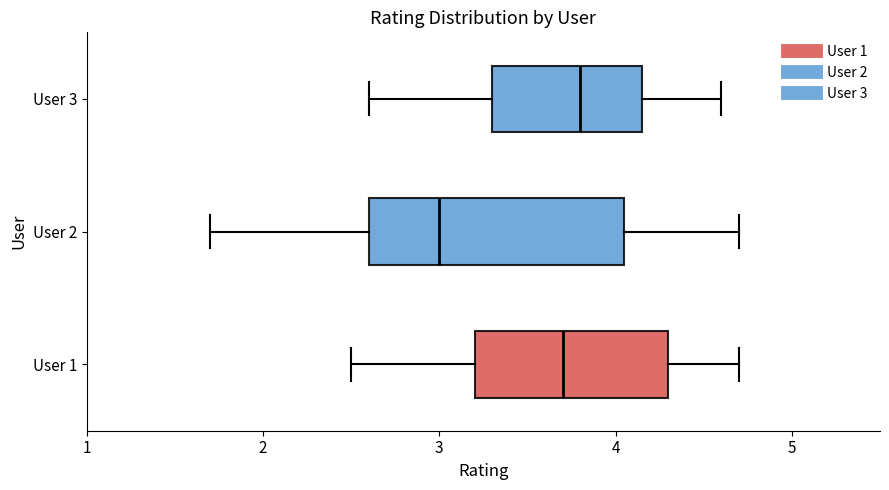

Where does the median line of the box for User 1 sit on the x-axis? The values are not printed on the chart, so give them approximately, as read against the axis.

3.7